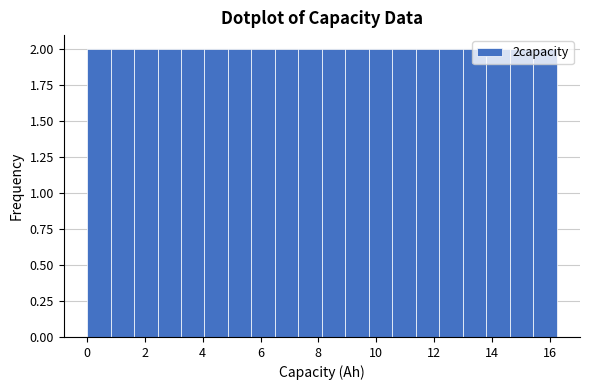

Reading left to right, list every bar in this chart as the range it spans on the x-axis followed by its height. Neither the bar edges nor the heights are printed on the chart, so give them approximately, as read against the axes.

0.0 to 0.8: 2
0.8 to 1.6: 2
1.6 to 2.4: 2
2.4 to 3.2: 2
3.2 to 4.0: 2
4.0 to 4.8: 2
4.8 to 5.6: 2
5.6 to 6.4: 2
6.4 to 7.4: 2
7.4 to 8.2: 2
8.2 to 9.0: 2
9.0 to 9.8: 2
9.8 to 10.6: 2
10.6 to 11.4: 2
11.4 to 12.2: 2
12.2 to 13.0: 2
13.0 to 13.8: 2
13.8 to 14.6: 2
14.6 to 15.4: 2
15.4 to 16.2: 2